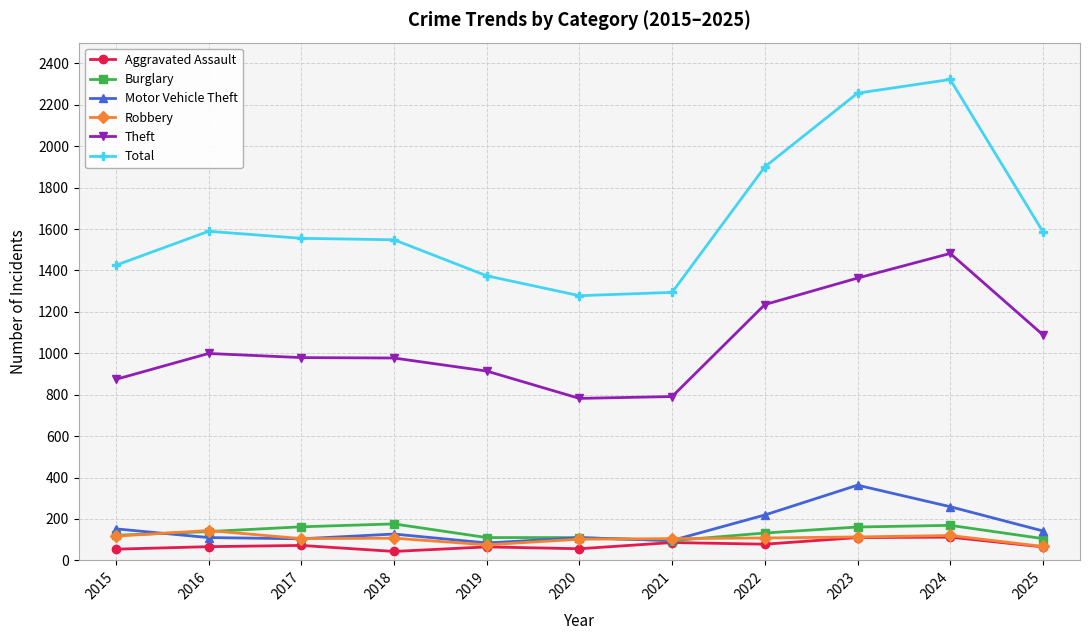

Between 2021 and 2024, which series saw the biggest shift?

Total